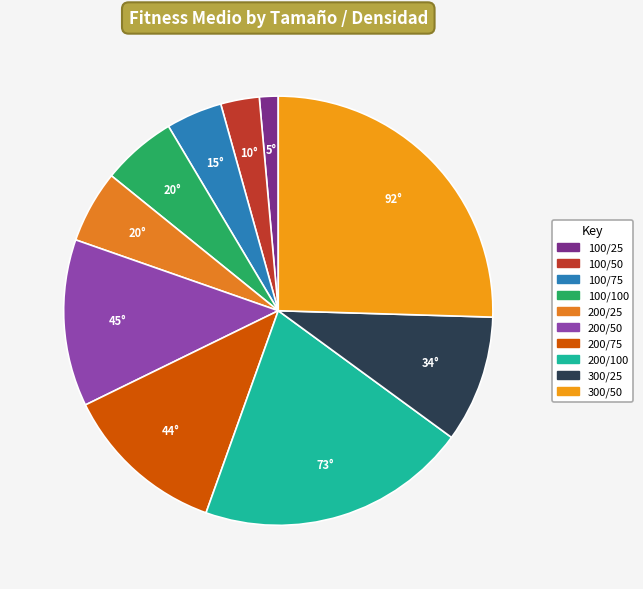

Rank the categories by value from lowest to highest.

100/25, 100/50, 100/75, 200/25, 100/100, 300/25, 200/75, 200/50, 200/100, 300/50